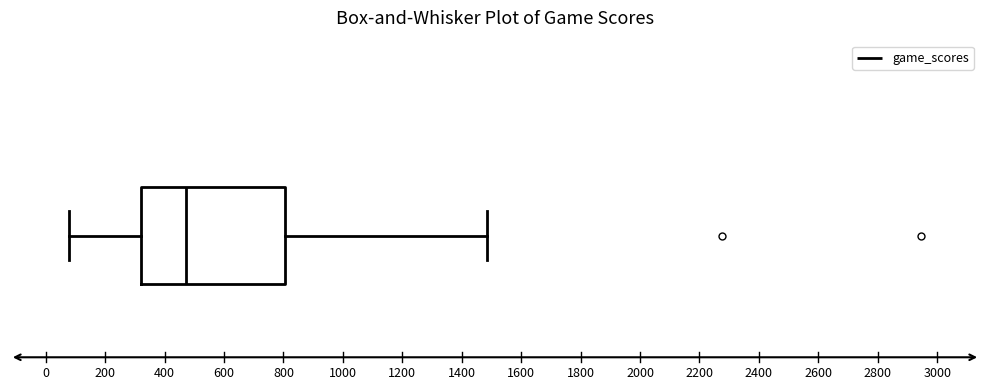

Transcribe this box plot: give where the median line is, the range the box spans, and where the two whiskers end, as read against the x-axis. The values are not printed on the chart, so give them approximately, as read against the axis.

median 480, box 320 to 800, whiskers 80 to 1480